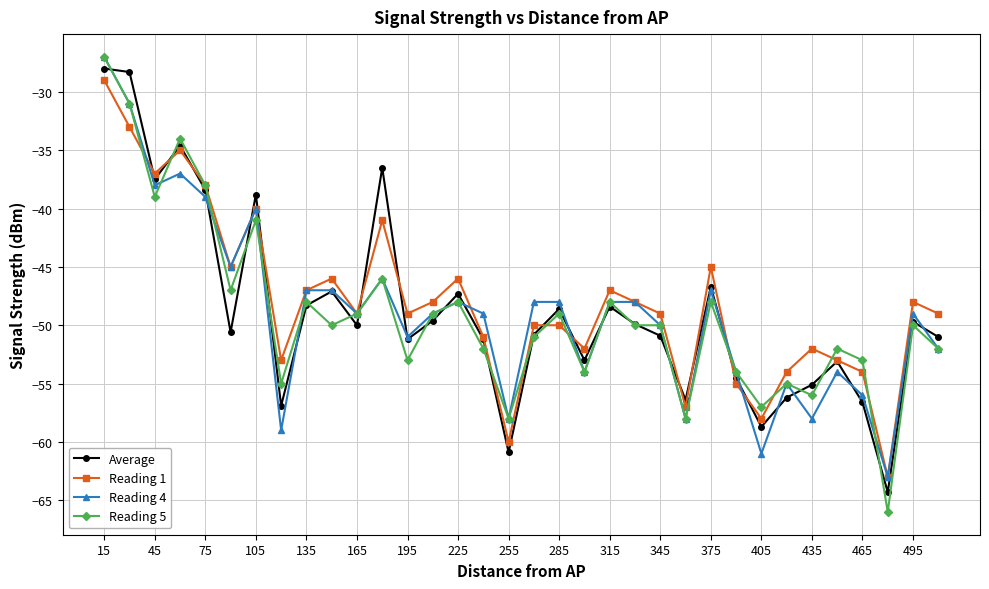

What is the value of the Reading 5 point at the 14th from the left?

-49.0